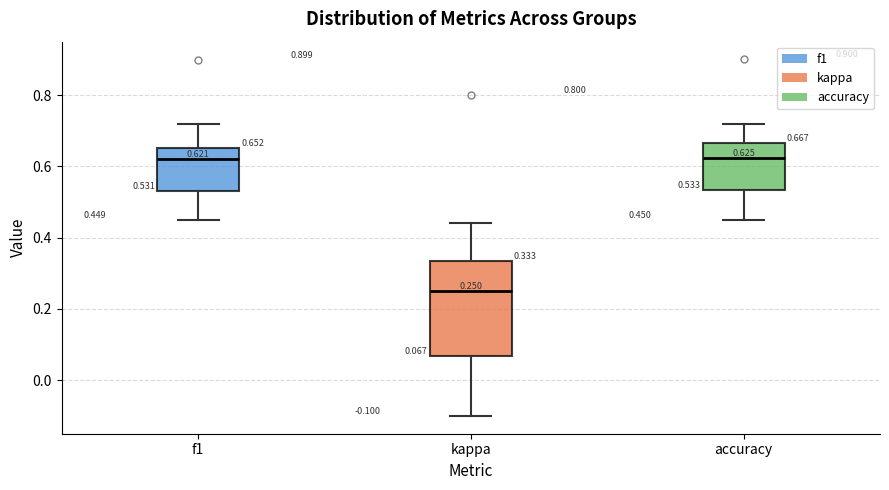

Comparing the boxes themselves (not the whiskers), which one is the tallest?

kappa